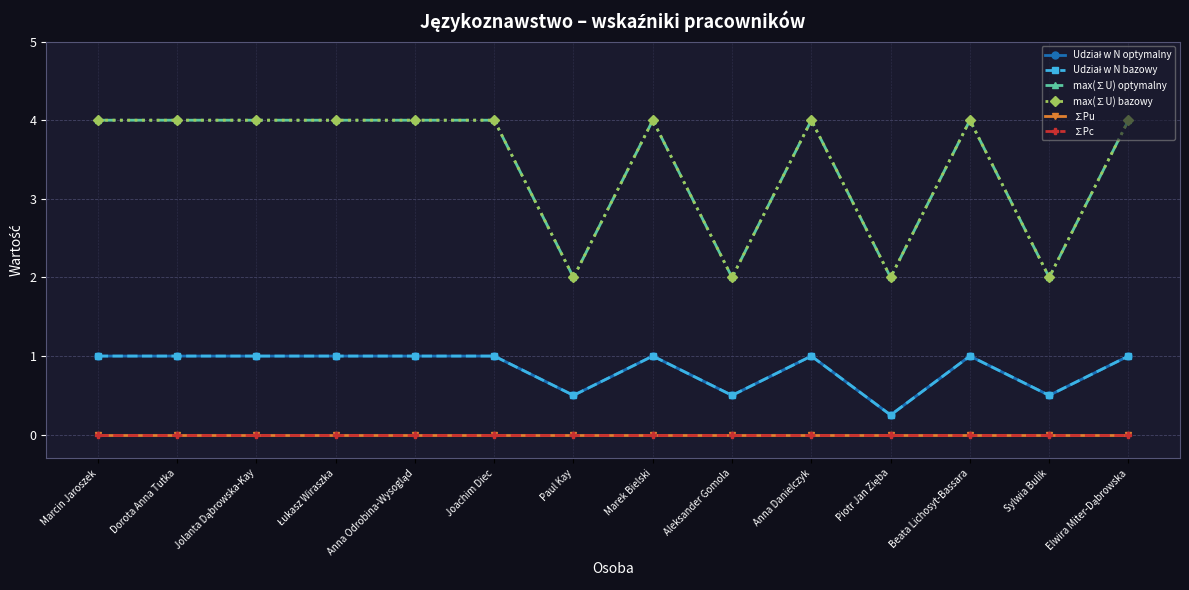

Does the chart have visible grid lines?

Yes